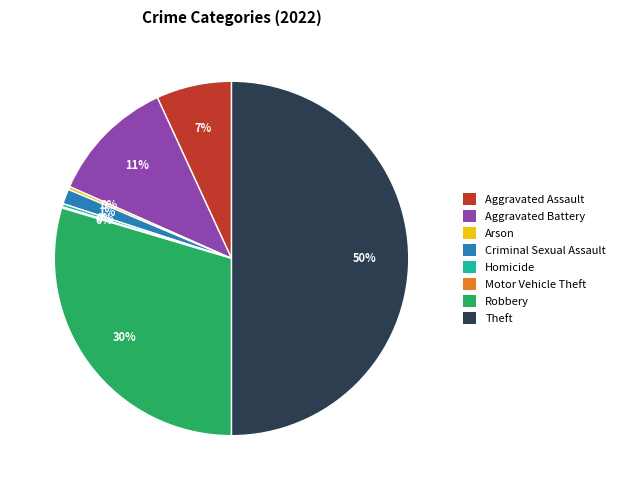

Do Aggravated Battery and Theft together represent more than half of the pie?

Yes